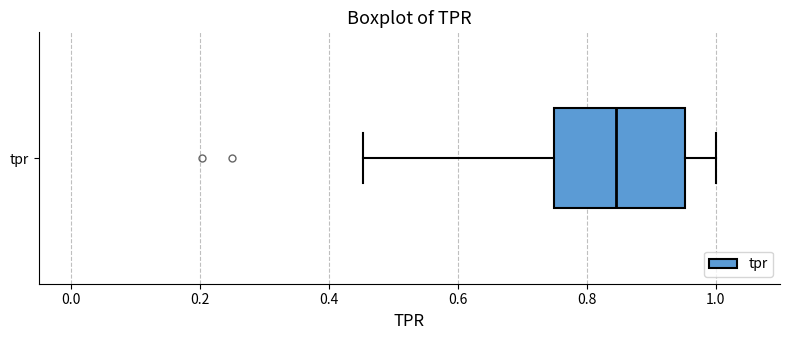

Transcribe this box plot: give where the median line is, the range the box spans, and where the two whiskers end, as read against the x-axis. The values are not printed on the chart, so give them approximately, as read against the axis.

median 0.84, box 0.76 to 0.96, whiskers 0.46 to 1.00